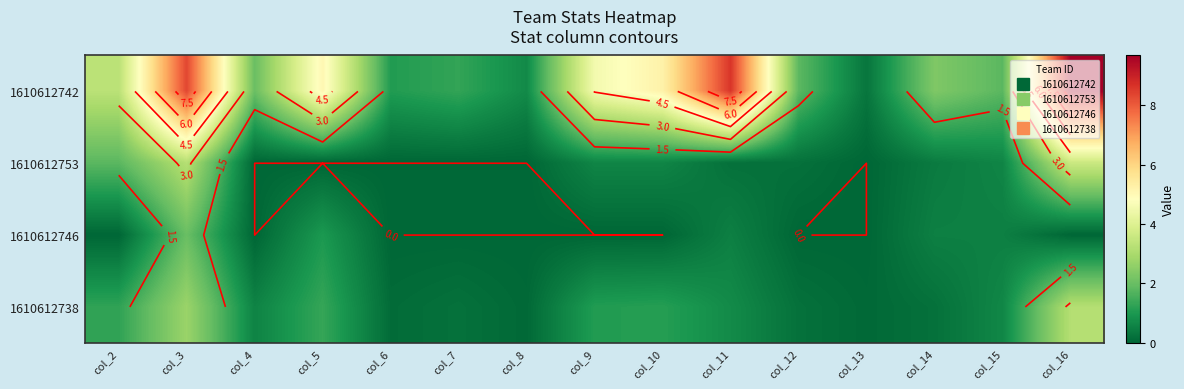

At which category is the sum across all series the highest?

col_16